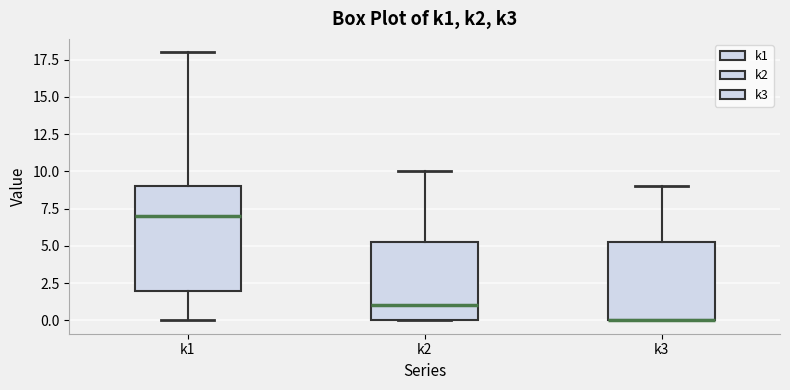

Reading left to right, transcribe this box plot: for each box, give where its median line is, the range the box spans, and where its two whiskers end, as read against the y-axis. The values are not printed on the chart, so give them approximately, as read against the axis.

k1: median 7.0, box 2.0 to 9.0, whiskers 0.0 to 18.0
k2: median 1.0, box 0.0 to 5.5, whiskers 0.0 to 10.0
k3: median 0.0 (drawn on the box's lower edge), box 0.0 to 5.5, whiskers 0.0 to 9.0